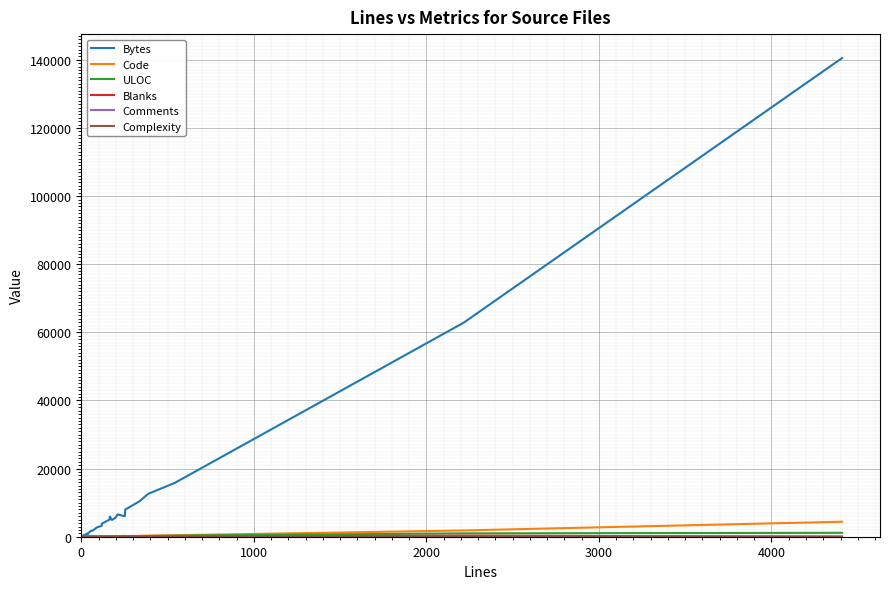

Which series has the largest range (max minus min)?

Bytes